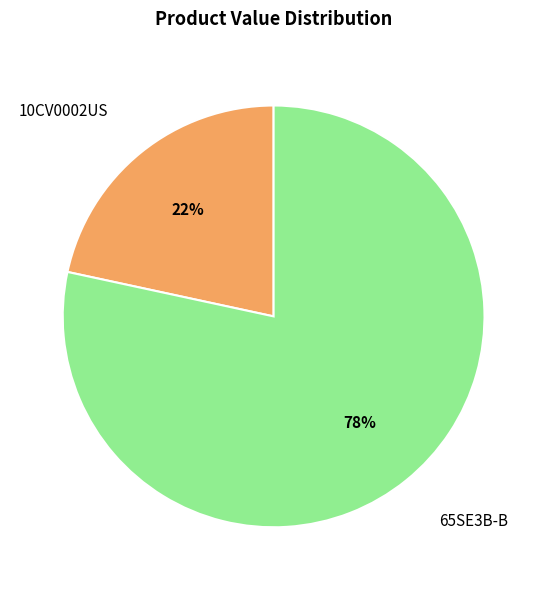

To the nearest percent, what portion does 10CV0002US represent?

22%